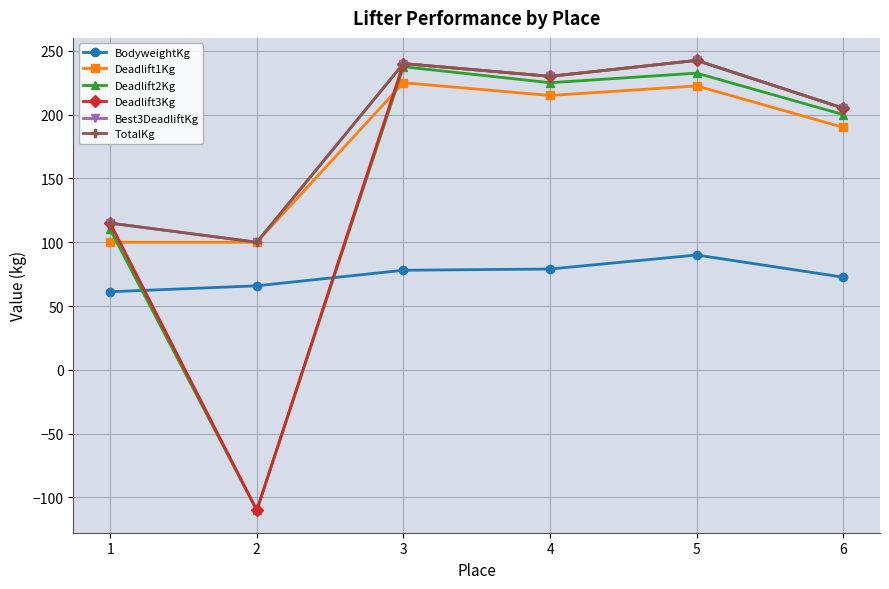

The value of BodyweightKg at 5 is 144.2. True or false?

False